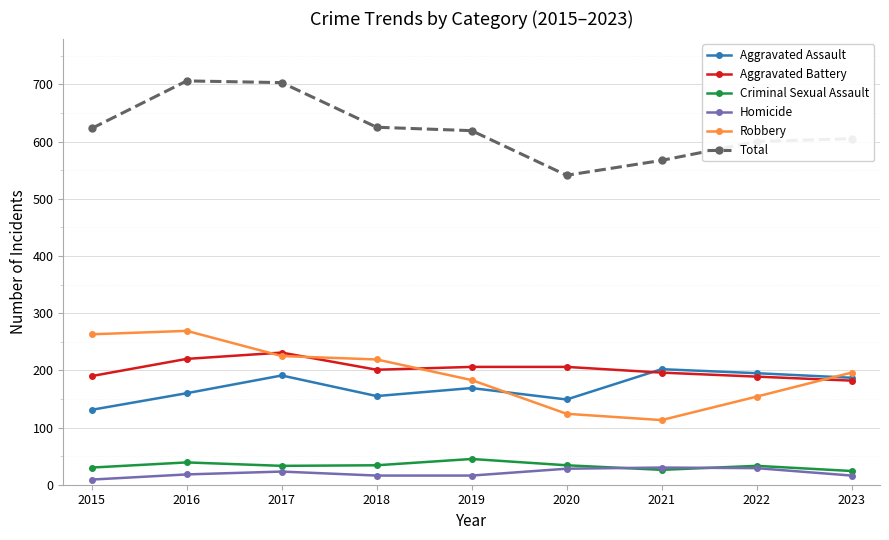

What is the spread (max minus min) of values at 2015?

614